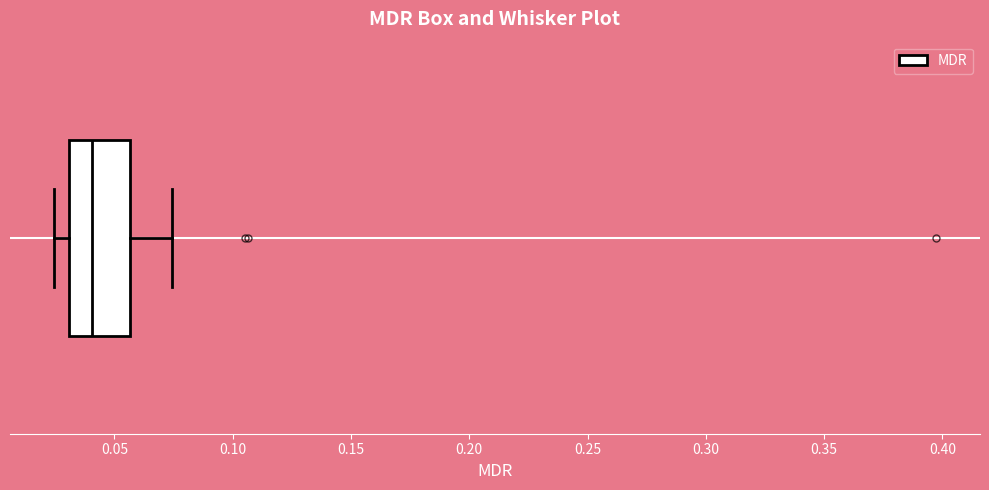

Where does the median line of the box sit on the x-axis? The values are not printed on the chart, so give them approximately, as read against the axis.

0.040